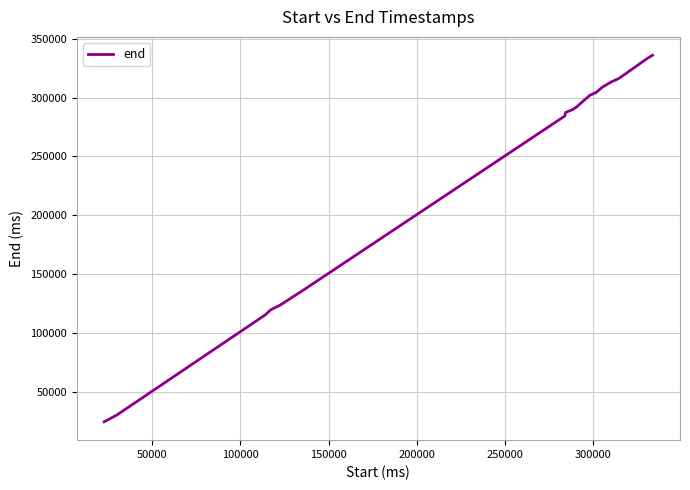

What is the greatest value displayed?

336020